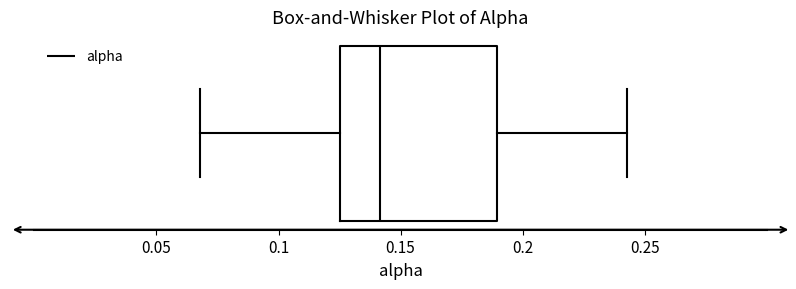

Transcribe this box plot: give where the median line is, the range the box spans, and where the two whiskers end, as read against the x-axis. The values are not printed on the chart, so give them approximately, as read against the axis.

median 0.140, box 0.125 to 0.190, whiskers 0.070 to 0.245